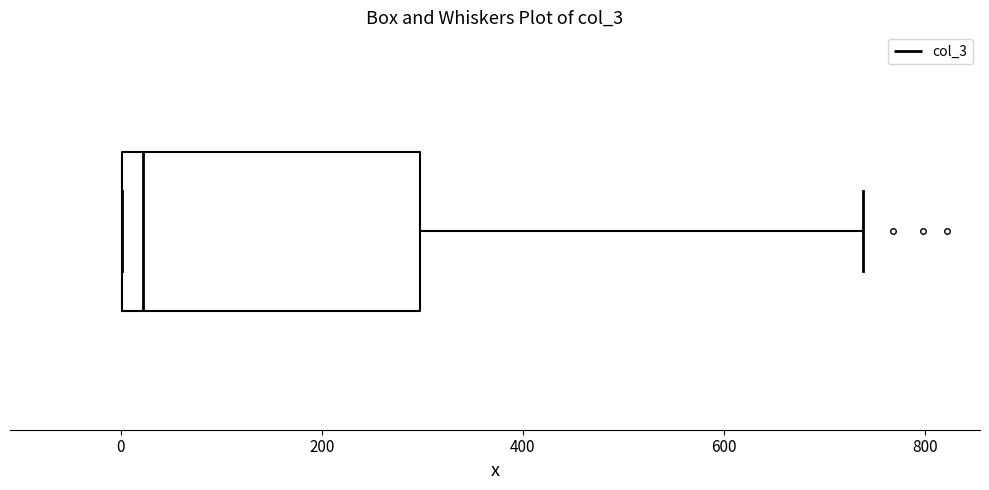

Where does the median line of the box sit on the x-axis? The values are not printed on the chart, so give them approximately, as read against the axis.

20